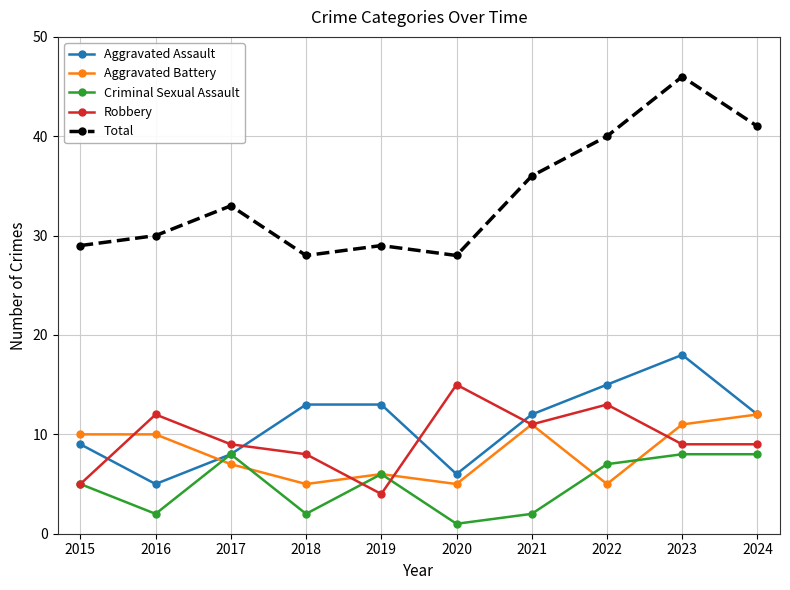

Which category has the highest value in the Aggravated Battery series?

2024